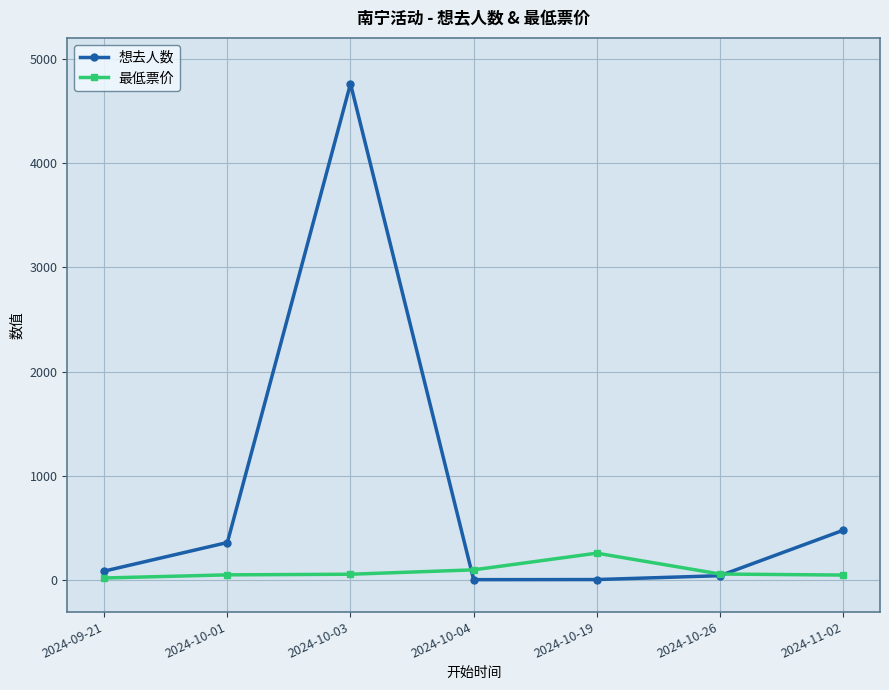

Where do 最低票价 and 想去人数 first cross each other?

2024-10-03 and 2024-10-04